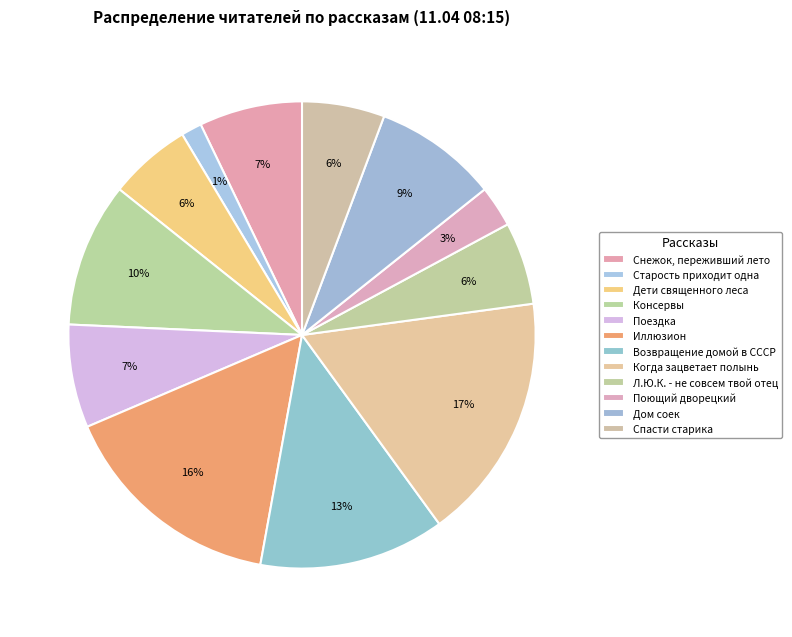

Approximately how many times larger is the value at Когда зацветает полынь compared to Консервы?

1.7